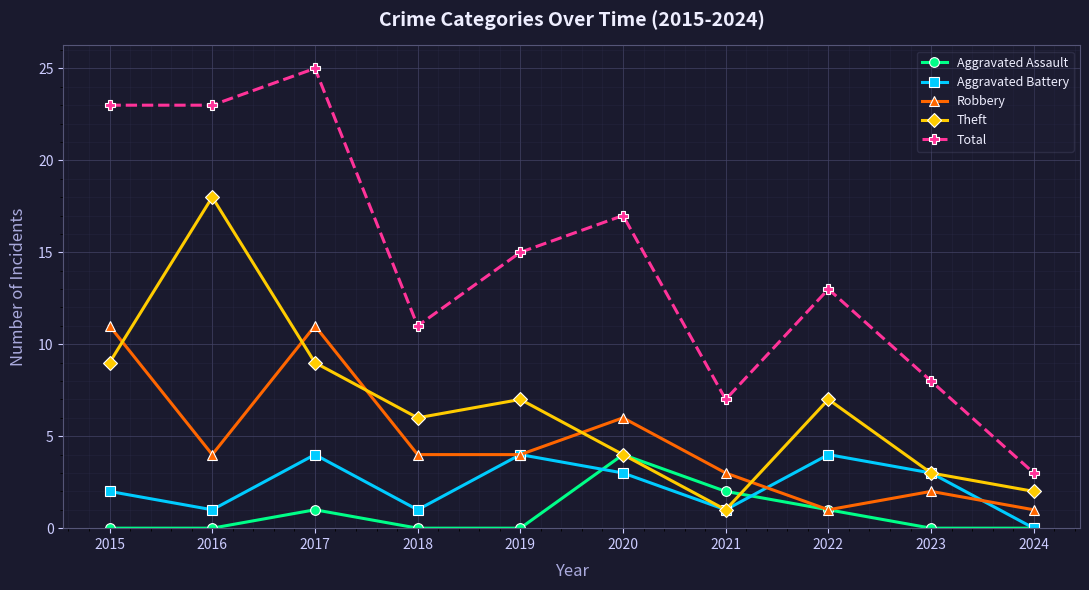

Which series has the widest spread of values?

Total